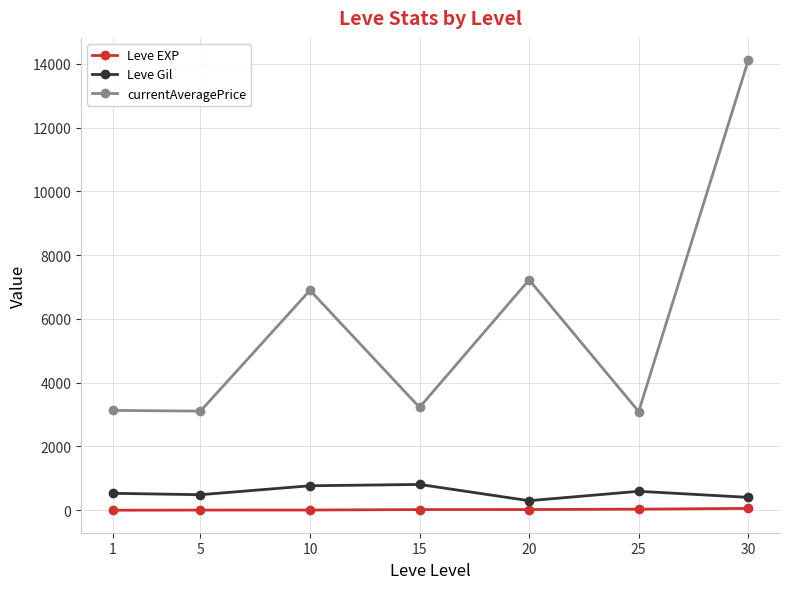

In Leve Gil, how many points are lower than both neighbors (excluding endpoints)?

2